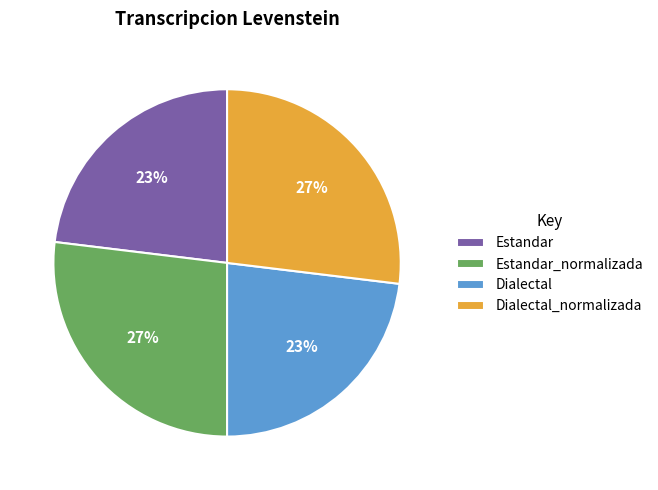

Is Dialectal the majority of the pie?

No